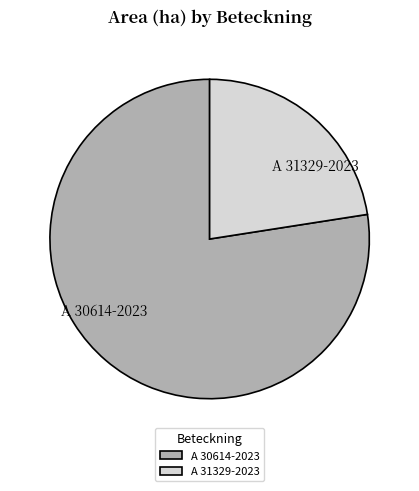

Is it true that A 30614-2023 is 77% of the pie?

True